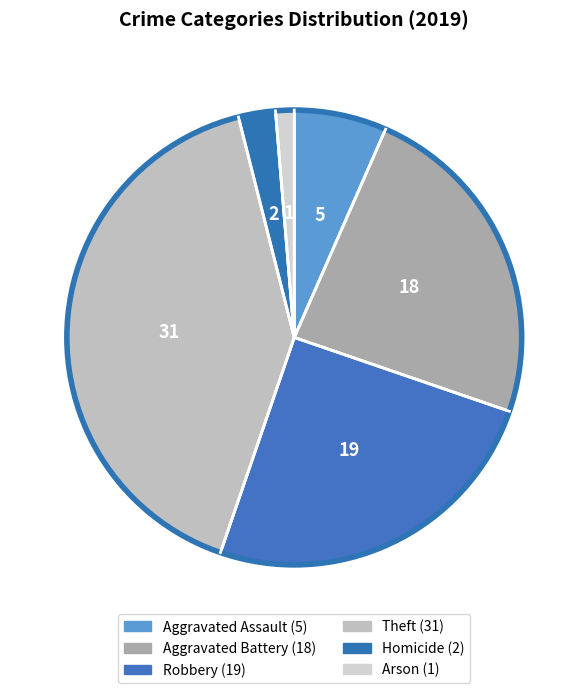

What percentage is the Theft slice, to the nearest percent?

41%